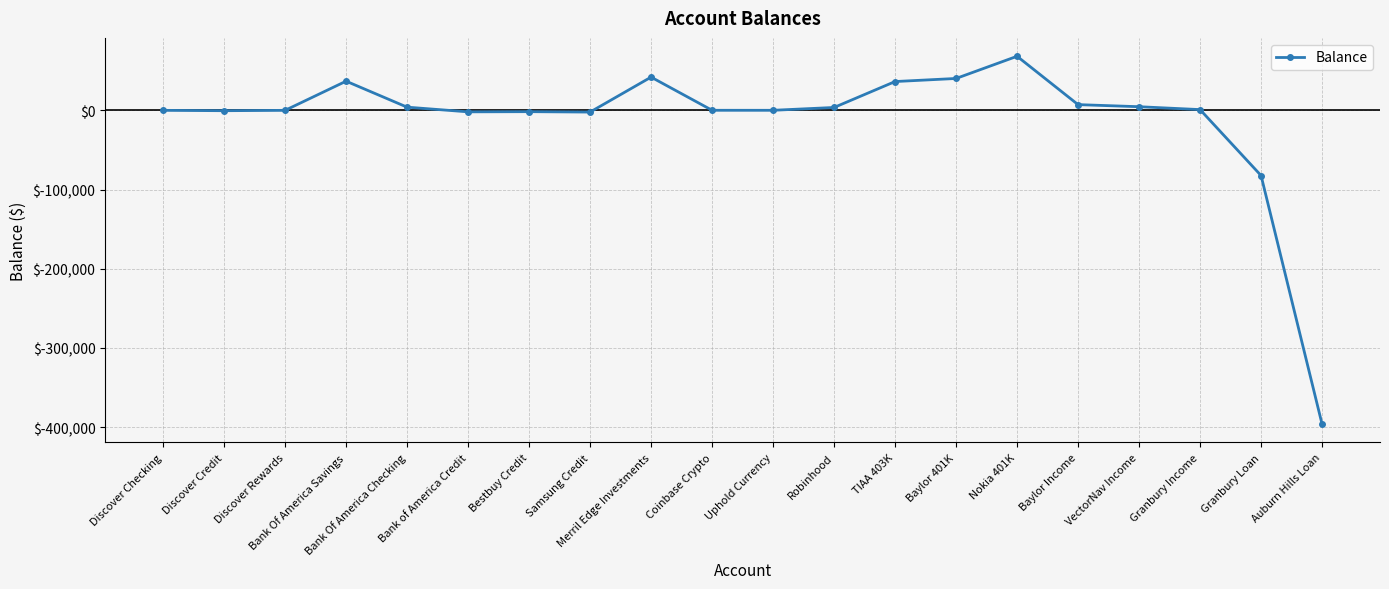

How many data points are less than 1100?

10